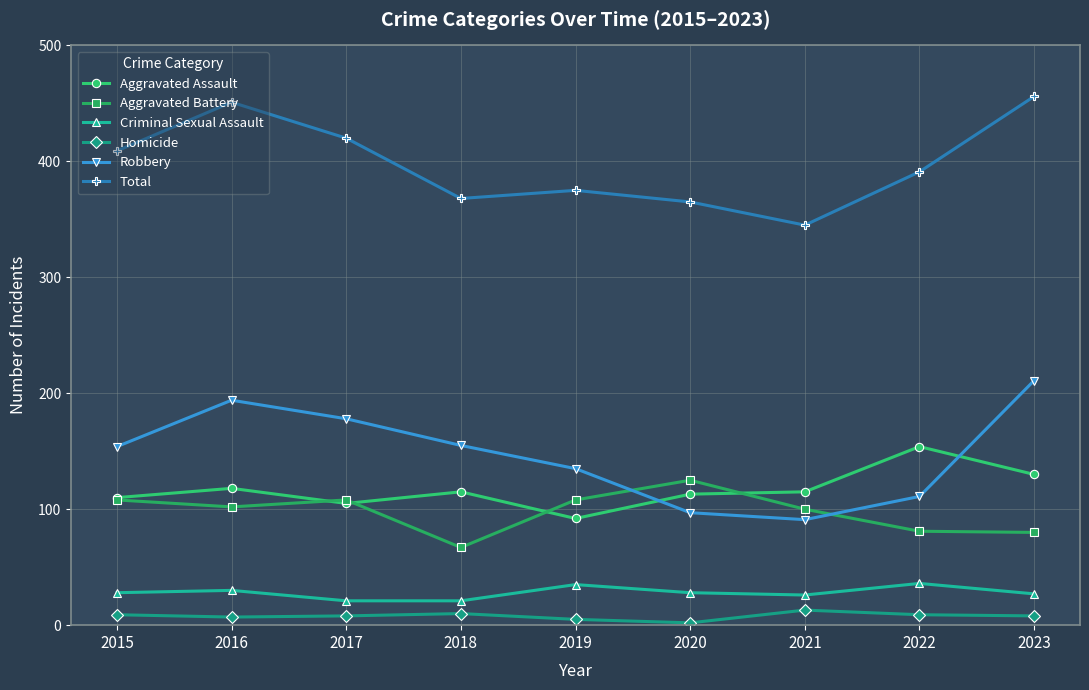

What is the average value of the Aggravated Battery series?

98